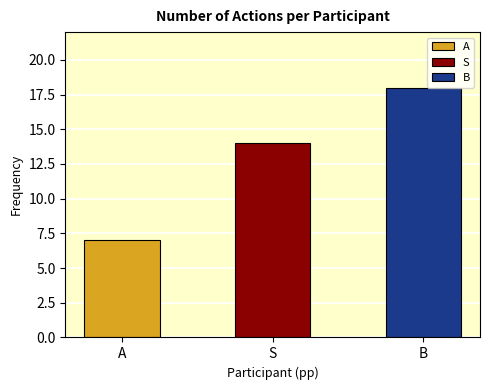

What is the label of the 3rd bar from the left?

B